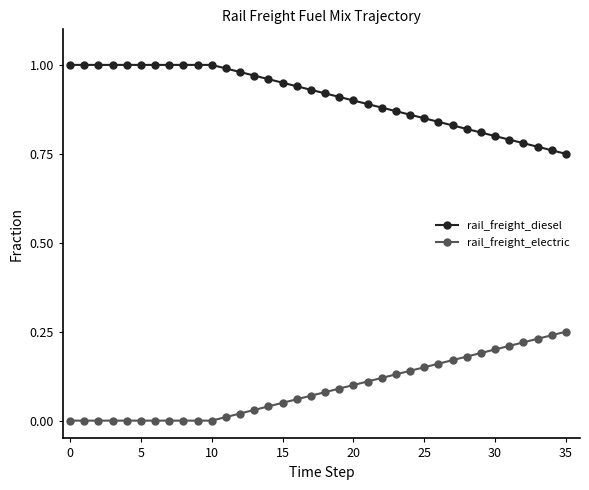

What is the sum of all rail_freight_diesel values?

32.8